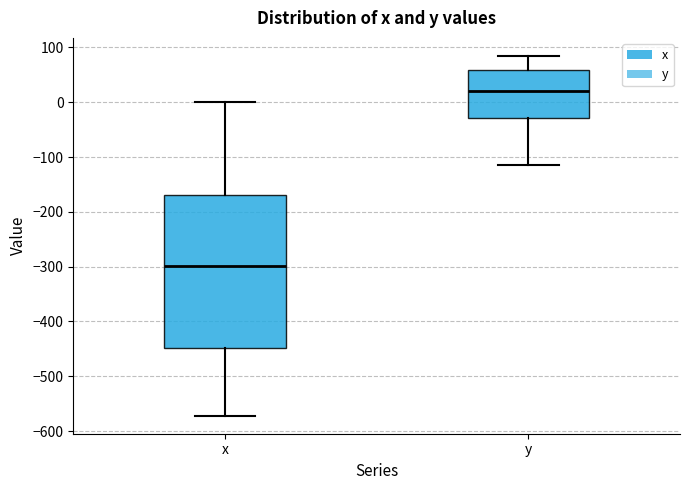

Reading left to right, transcribe this box plot: for each box, give where its median line is, the range the box spans, and where its two whiskers end, as read against the y-axis. The values are not printed on the chart, so give them approximately, as read against the axis.

x: median -300, box -450 to -170, whiskers -570 to 0
y: median 20, box -30 to 60, whiskers -110 to 80